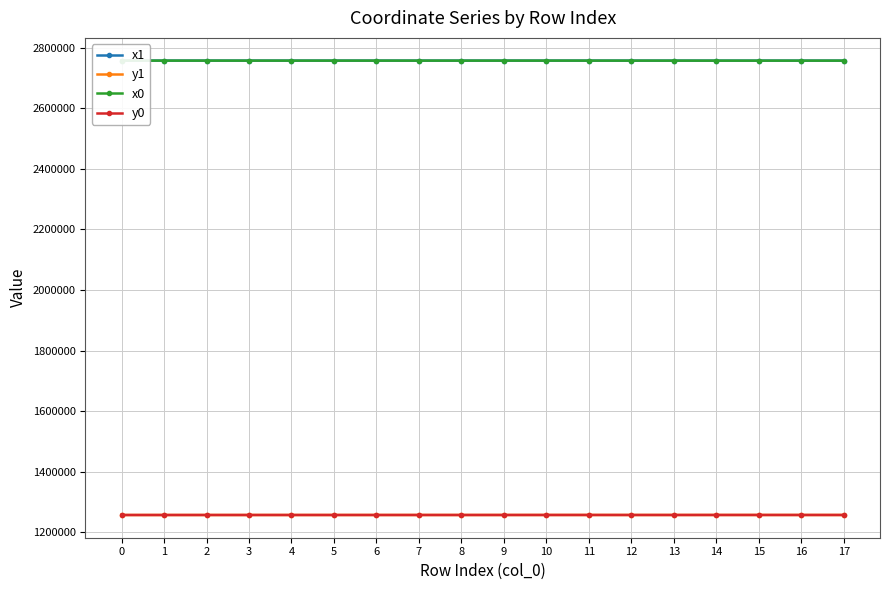

Reading left to right, list all the values displayed in this chart.

x1: 2757983.7	2757983.7	2757976.2	2757969.6	2757964.7	2757955.6	2757968.4	2757937.6	2757971.6	2757971.6	2757976.9	2757948.7	2757928.6	2757928.6	2757897.7	2757904.8	2757919.9	2757919.9
y1: 1256702.8	1256702.8	1256710.5	1256717.4	1256722.6	1256731.7	1256741.5	1256750.4	1256748.1	1256748.1	1256759.1	1256787.3	1256759.7	1256759.7	1256791.7	1256784.4	1256768.7	1256768.7
x0: 2757994.5	2757980.1	2757980.1	2757976.2	2757960.9	2757960.9	2757960.9	2757955.6	2757968.4	2757976.9	2757990.9	2757990.9	2757937.6	2757922.9	2757904.5	2757904.5	2757904.8	2757922.9
y0: 1256691.4	1256706.5	1256706.5	1256710.5	1256726.1	1256726.1	1256726.1	1256731.7	1256741.5	1256759.1	1256787.8	1256787.8	1256750.4	1256765.6	1256784.7	1256784.7	1256784.4	1256765.6